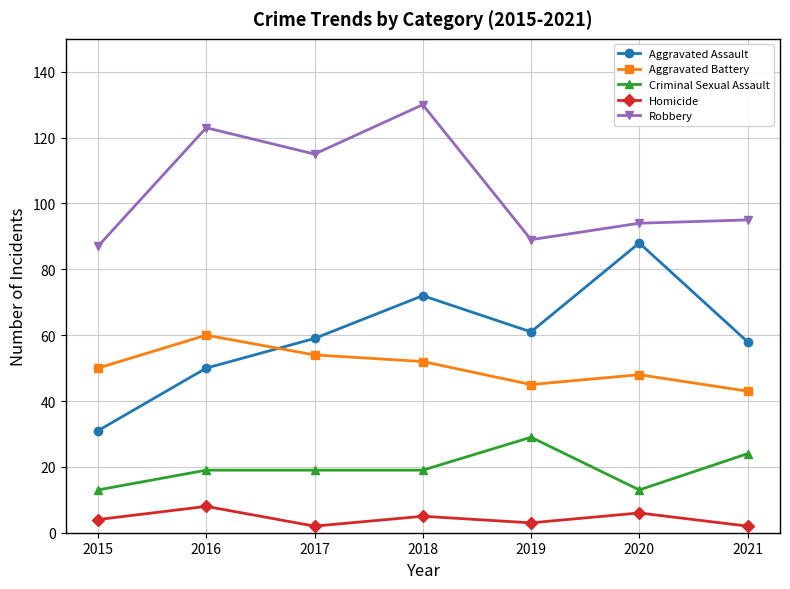

Which series has the largest range (max minus min)?

Aggravated Assault